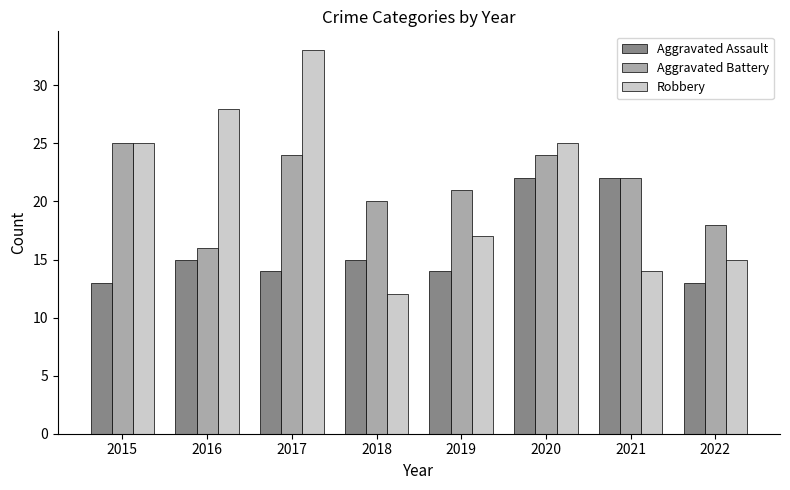

How many bars are there in each group?

3